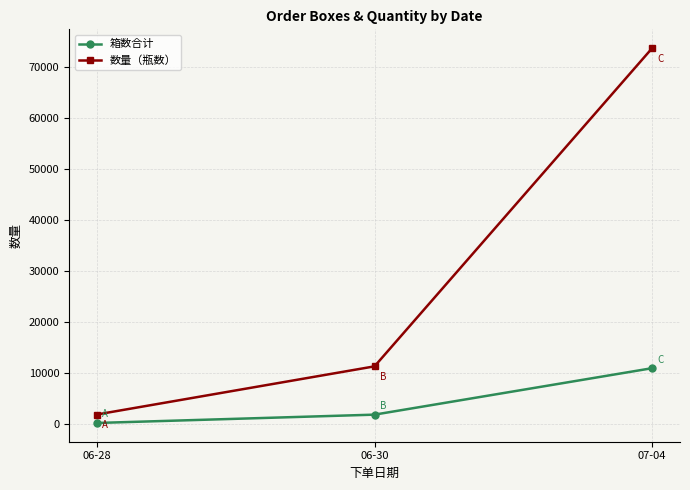

Does the chart have visible grid lines?

Yes